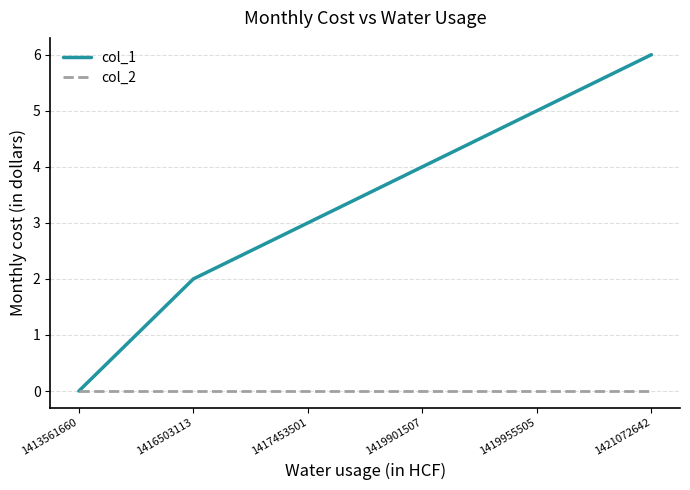

Which series has the widest spread of values?

col_1